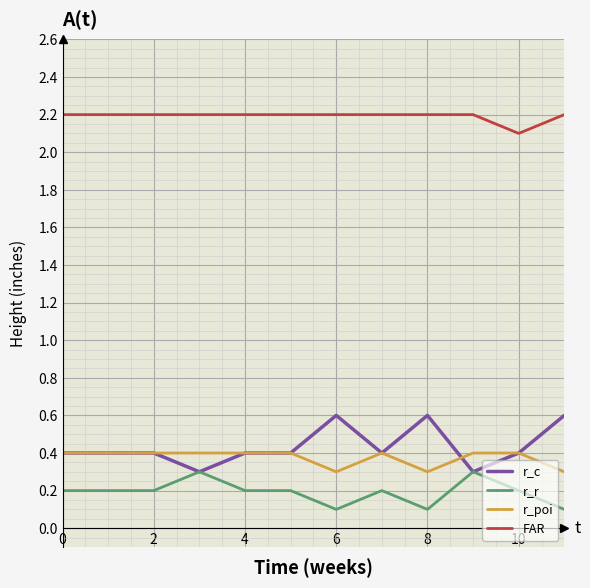

True or false: FAR and r_r cross at least once.

False